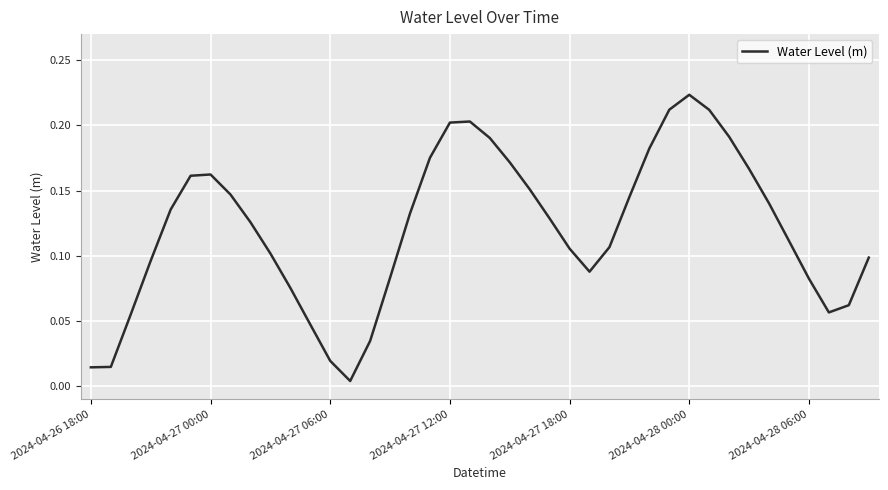

How many points are higher than both their immediate neighbors (excluding endpoints)?

3